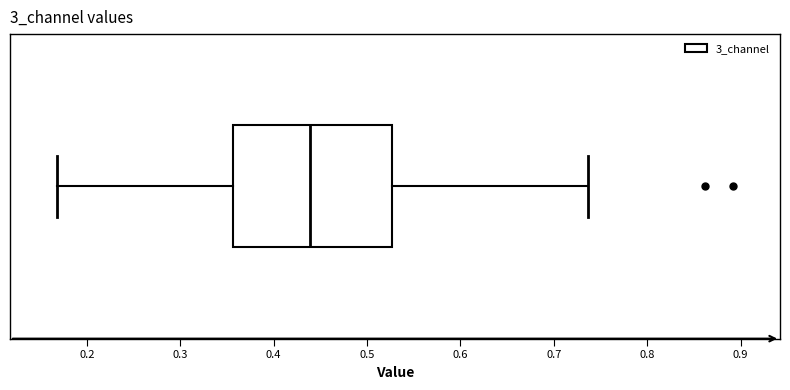

Read this box plot against the x-axis: the position of the median line, the range covered by the box, and the ends of both whiskers. The values are not printed on the chart, so give them approximately, as read against the axis.

median 0.44, box 0.36 to 0.53, whiskers 0.17 to 0.74